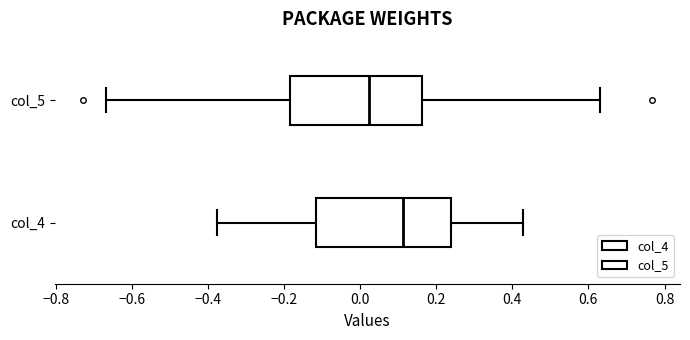

Reading bottom to top, transcribe this box plot: for each box, give where its median line is, the range the box spans, and where its two whiskers end, as read against the x-axis. The values are not printed on the chart, so give them approximately, as read against the axis.

col_4: median 0.12, box -0.12 to 0.24, whiskers -0.38 to 0.42
col_5: median 0.02, box -0.18 to 0.16, whiskers -0.66 to 0.64